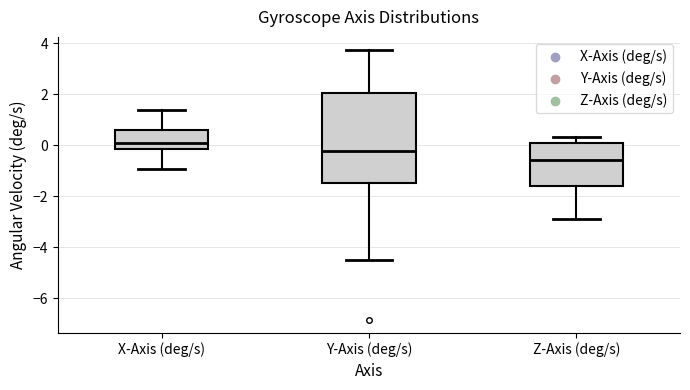

Reading left to right, transcribe this box plot: for each box, give where its median line is, the range the box spans, and where its two whiskers end, as read against the y-axis. The values are not printed on the chart, so give them approximately, as read against the axis.

X-Axis (deg/s): median 0.0, box -0.2 to 0.6, whiskers -1.0 to 1.4
Y-Axis (deg/s): median -0.2, box -1.4 to 2.0, whiskers -4.6 to 3.8
Z-Axis (deg/s): median -0.6, box -1.6 to 0.0, whiskers -3.0 to 0.4